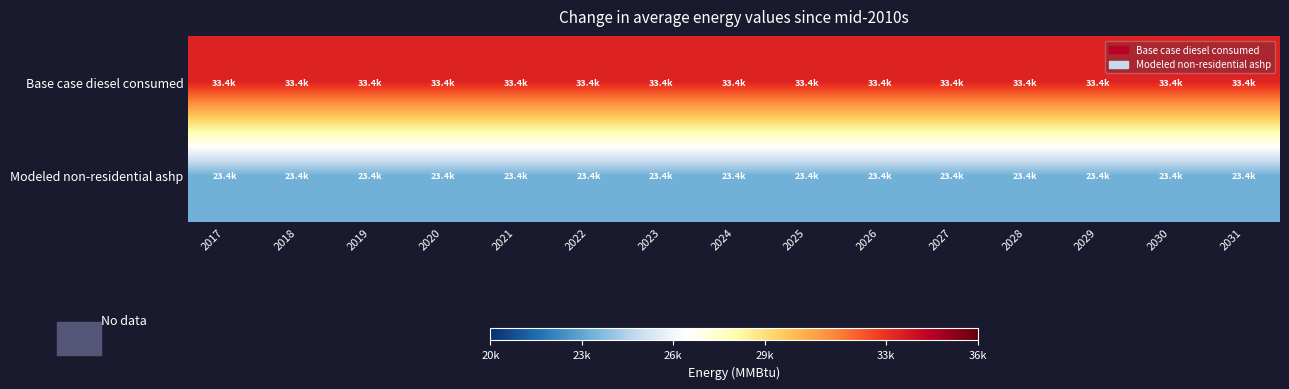

Which series has the widest spread of values?

Base case diesel consumed